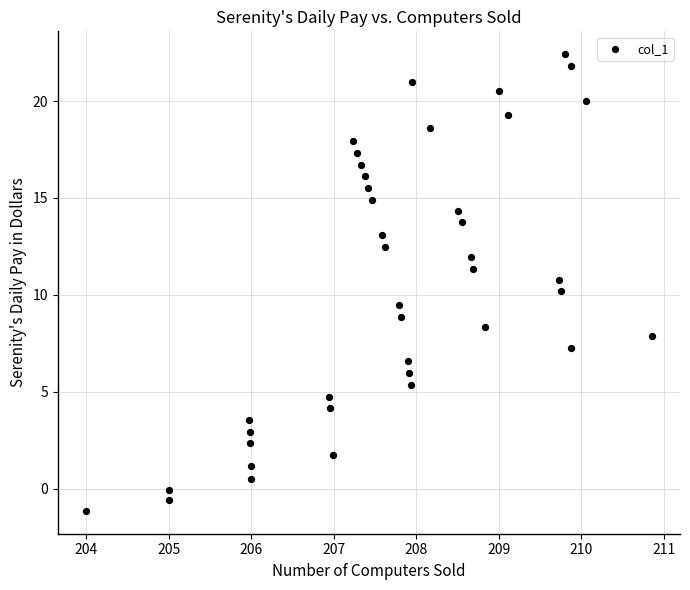

What is the range of X values (max minus min)?

6.9